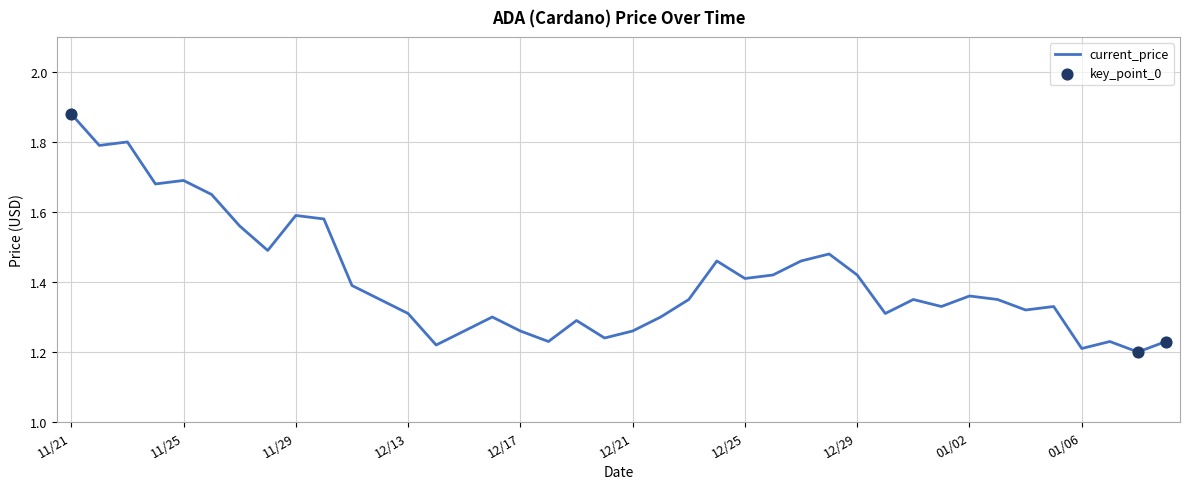

What is the difference between the maximum and minimum values?

0.7